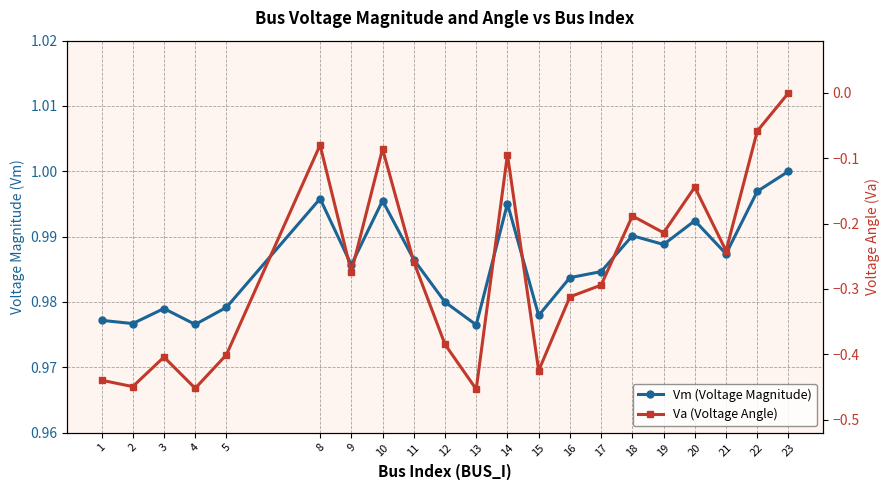

What is the minimum value for Va (Voltage Angle)?

-0.5